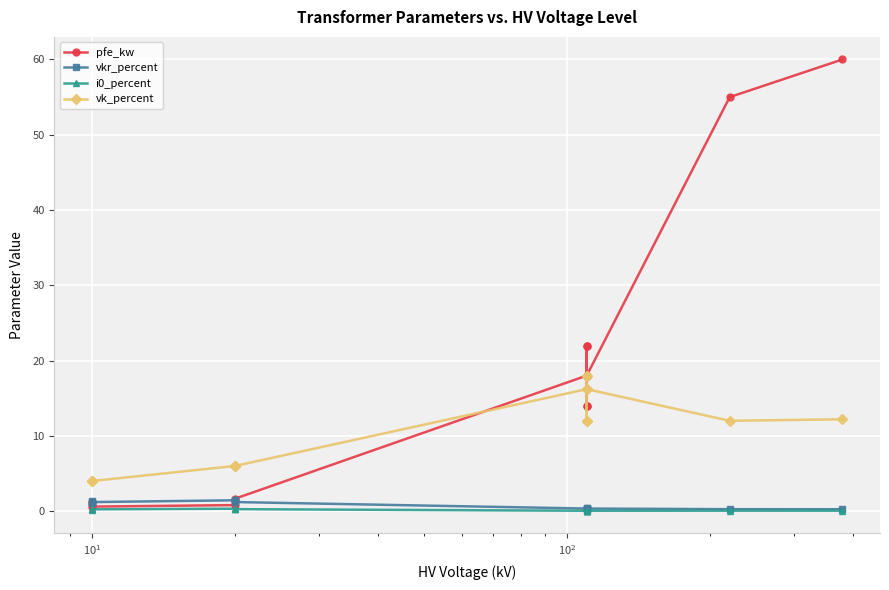

How many lines are shown in the chart?

4